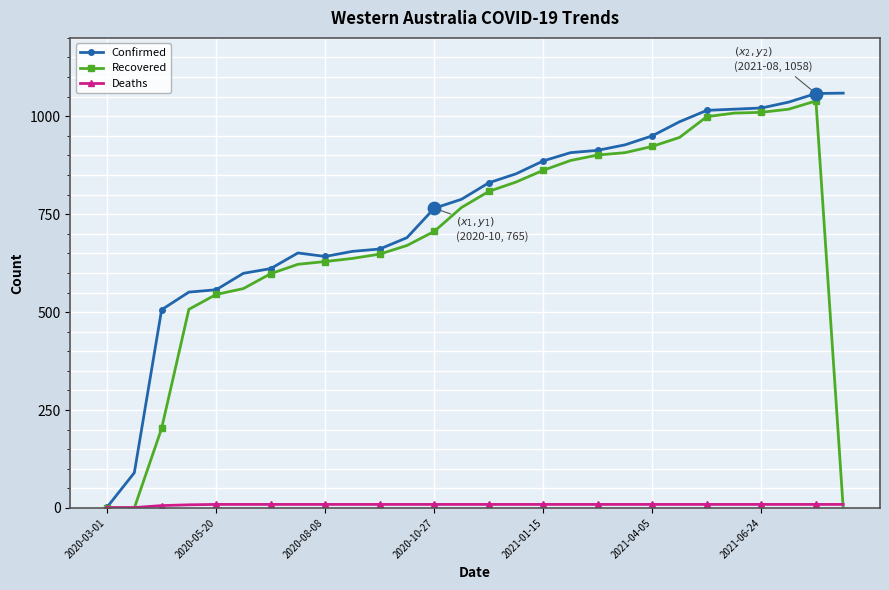

What is the value of the Recovered point at the 21st from the left?

923